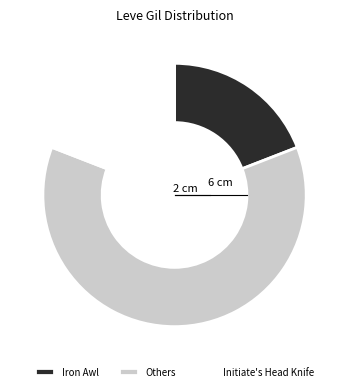

Is it true that Others is 62% of the pie?

True